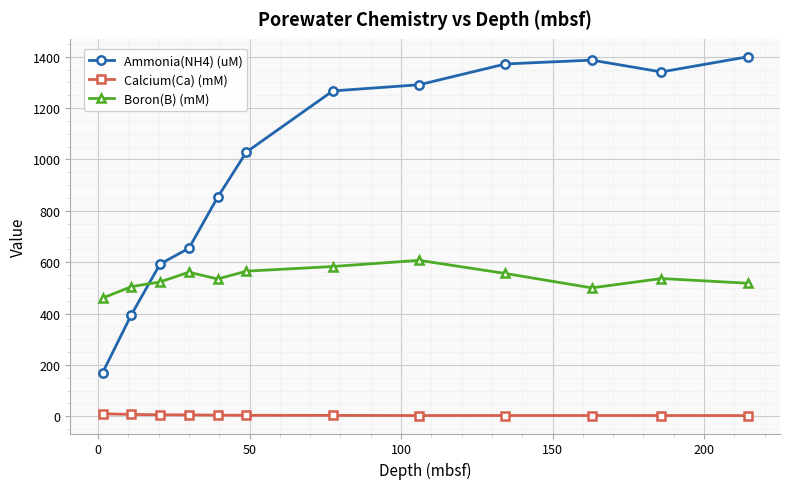

Rank the series by their average value, from lowest to highest.

Calcium(Ca) (mM), Boron(B) (mM), Ammonia(NH4) (uM)